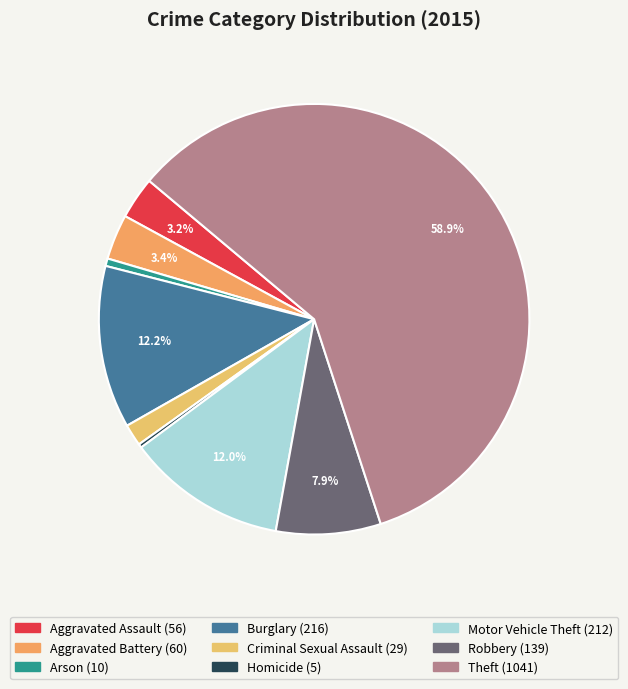

What is the majority slice?

Theft